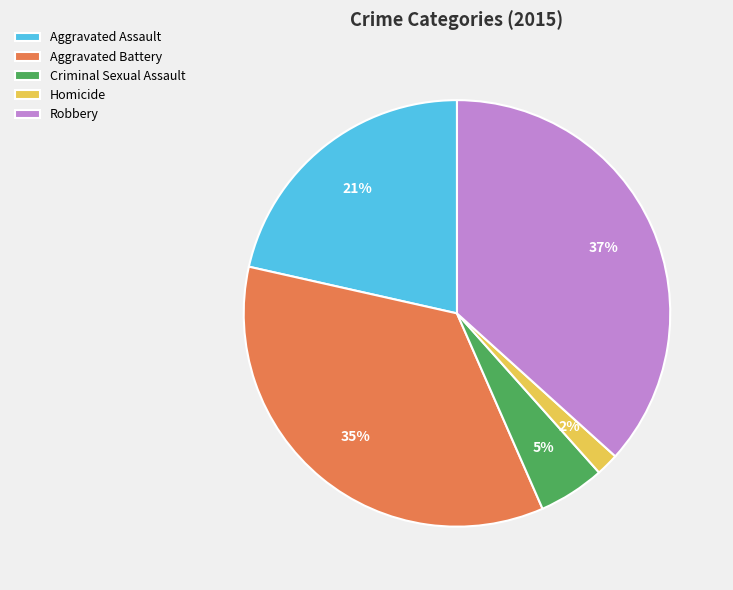

Does Robbery represent more than half of the total?

No